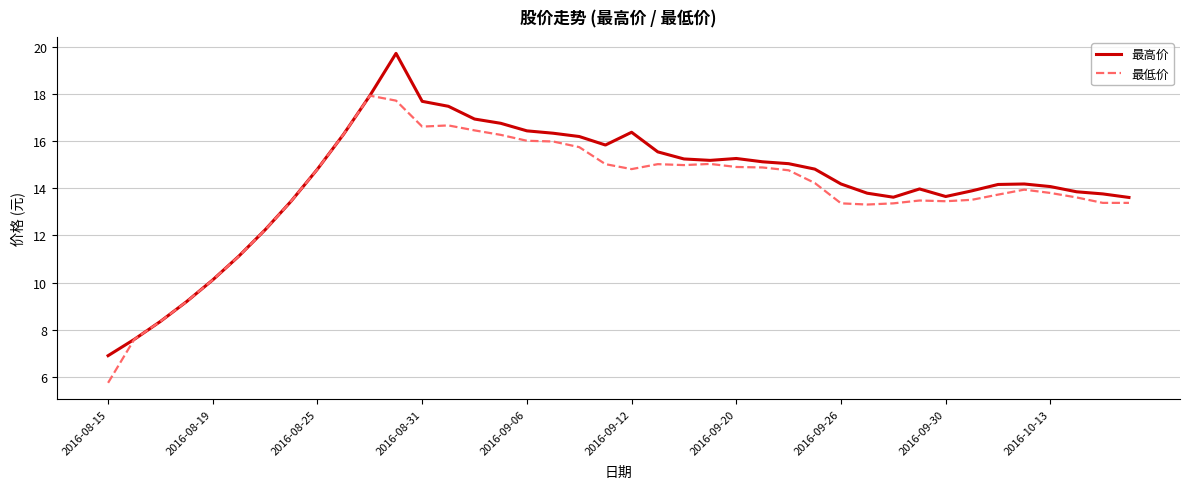

How many series are shown in this chart?

2